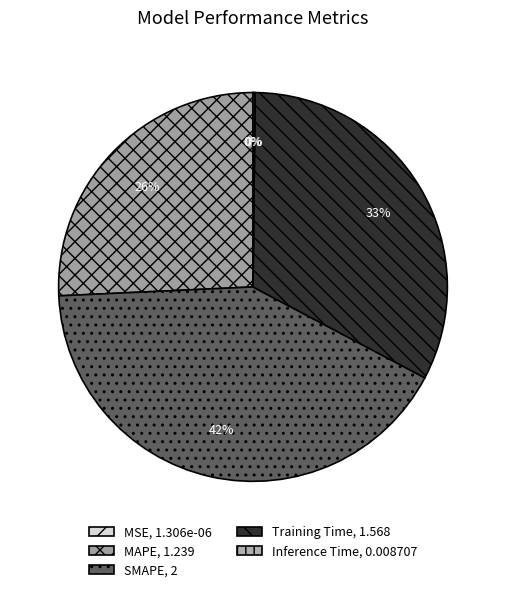

Rank the categories by value from highest to lowest.

SMAPE, Training Time, MAPE, Inference Time, MSE